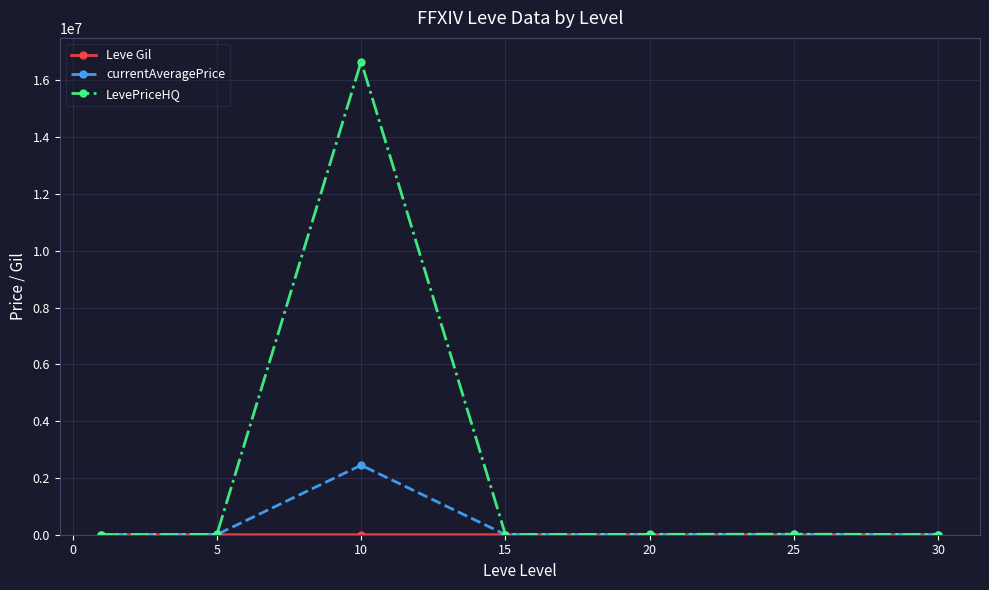

Which series has the largest range (max minus min)?

LevePriceHQ